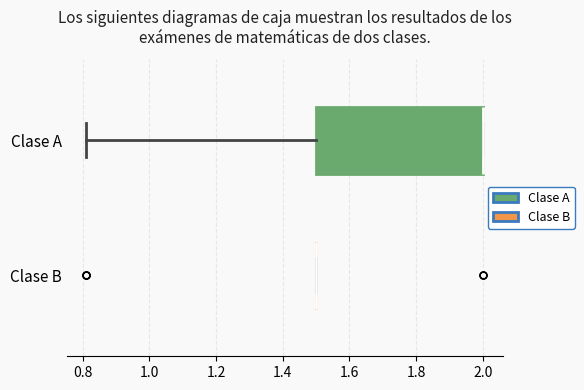

Reading bottom to top, read every box against the x-axis: the position of its median line, the range the box covers, and the ends of its whiskers. The values are not printed on the chart, so give them approximately, as read against the axis.

Clase B: box collapsed to a line at 1.50, whiskers 1.50 to 1.50
Clase A: median 2.00 (drawn on the box's right edge), box 1.50 to 2.00, whiskers 0.82 to 2.00